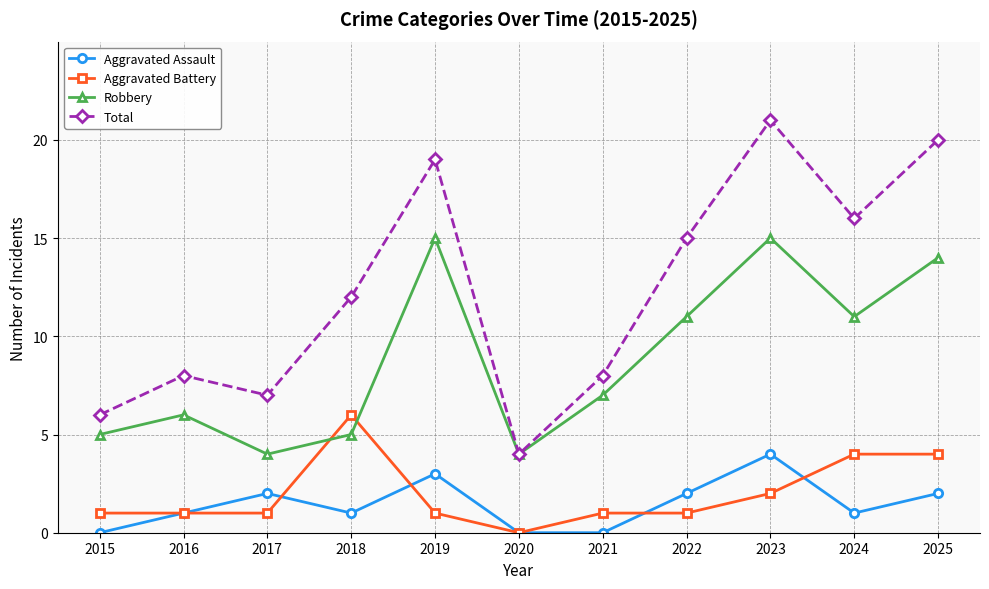

At which category is the sum across all series the highest?

2023